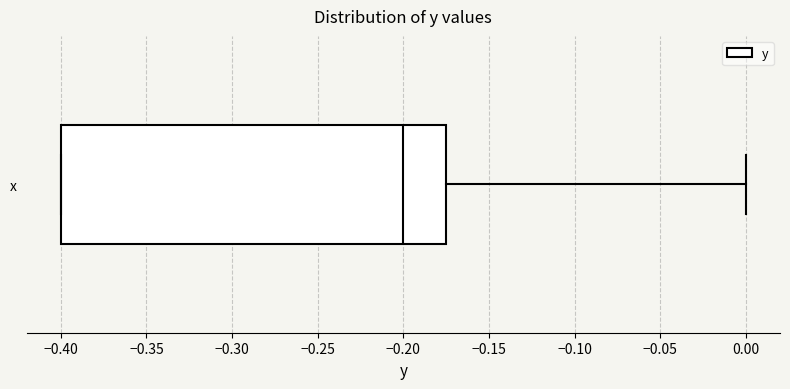

Read this box plot against the x-axis: the position of the median line, the range covered by the box, and the ends of both whiskers. The values are not printed on the chart, so give them approximately, as read against the axis.

median -0.200, box -0.400 to -0.175, whiskers -0.400 to 0.000